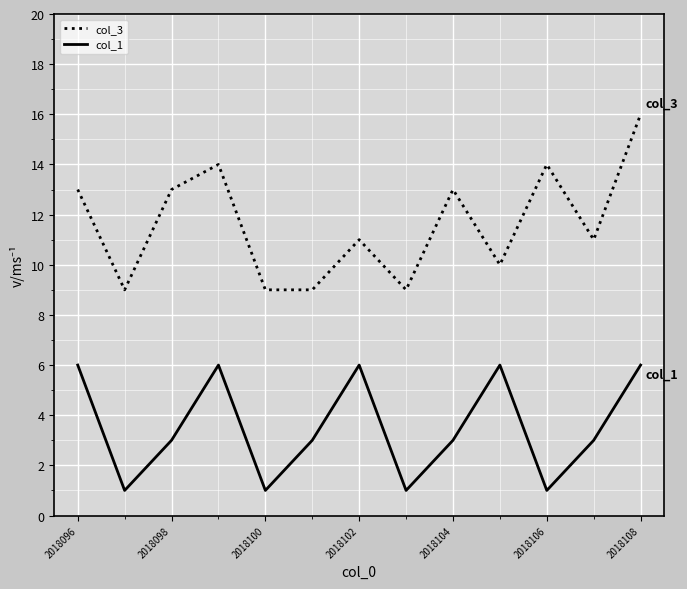

What is the difference between the maximum and minimum values in the col_3 series?

7